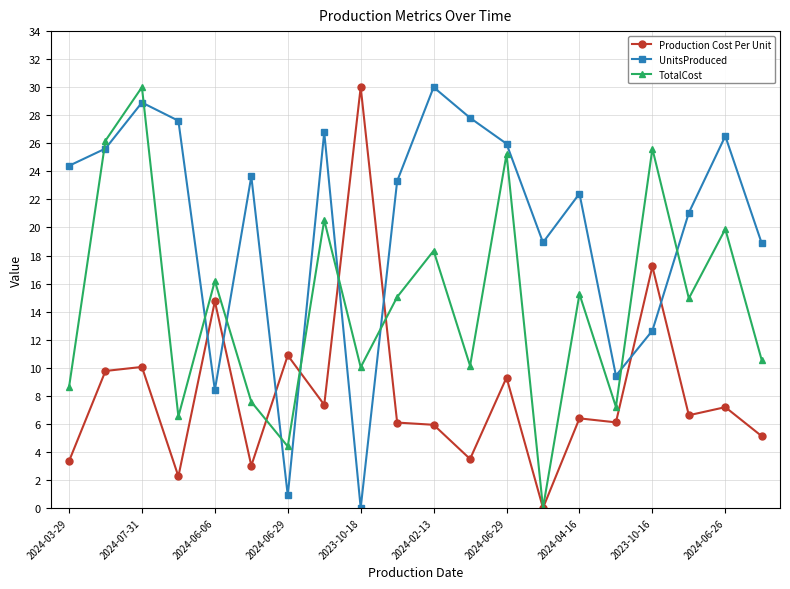

After their last crossing, which series has the higher values: TotalCost or UnitsProduced?

UnitsProduced